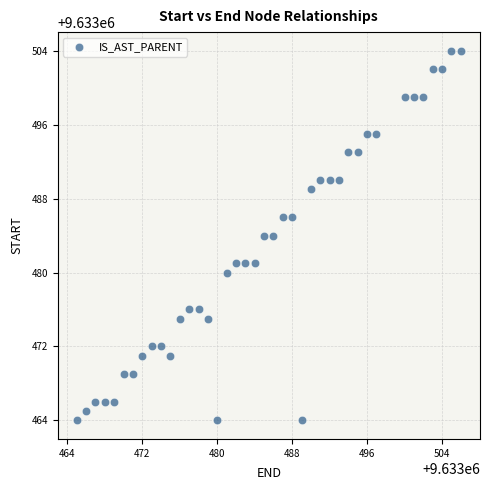

What is the range of X values (max minus min)?

41